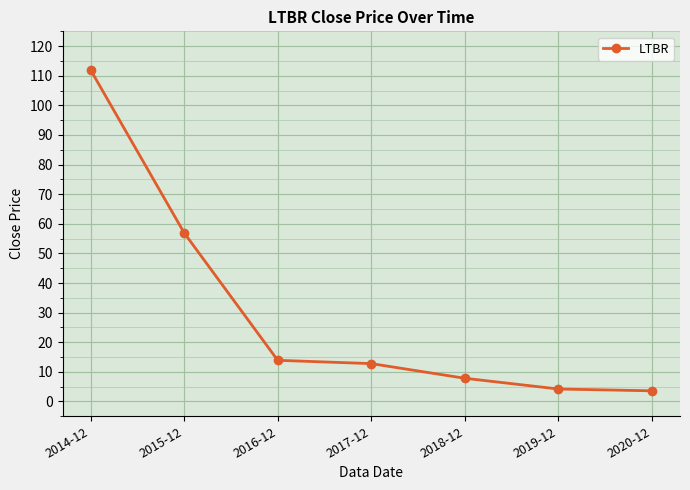

What position from the right is 2014-12?

7